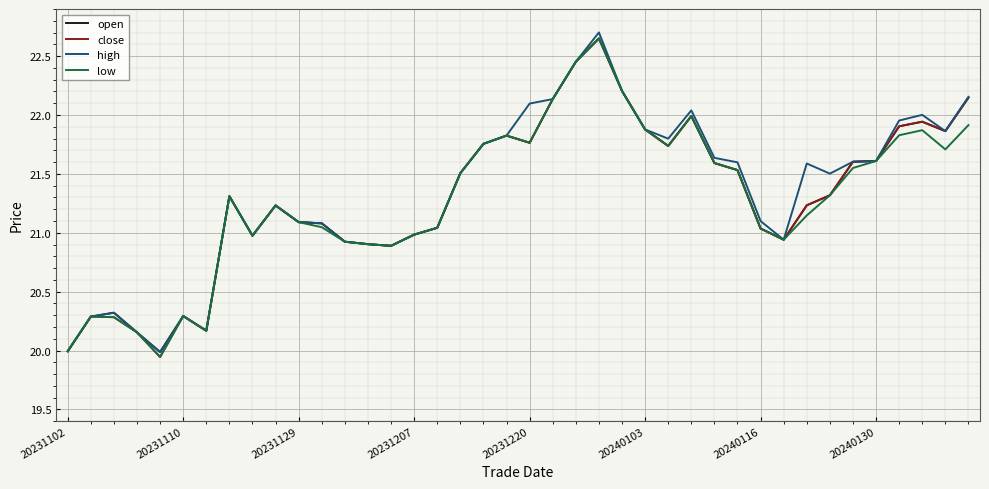

Which series has the widest spread of values?

high